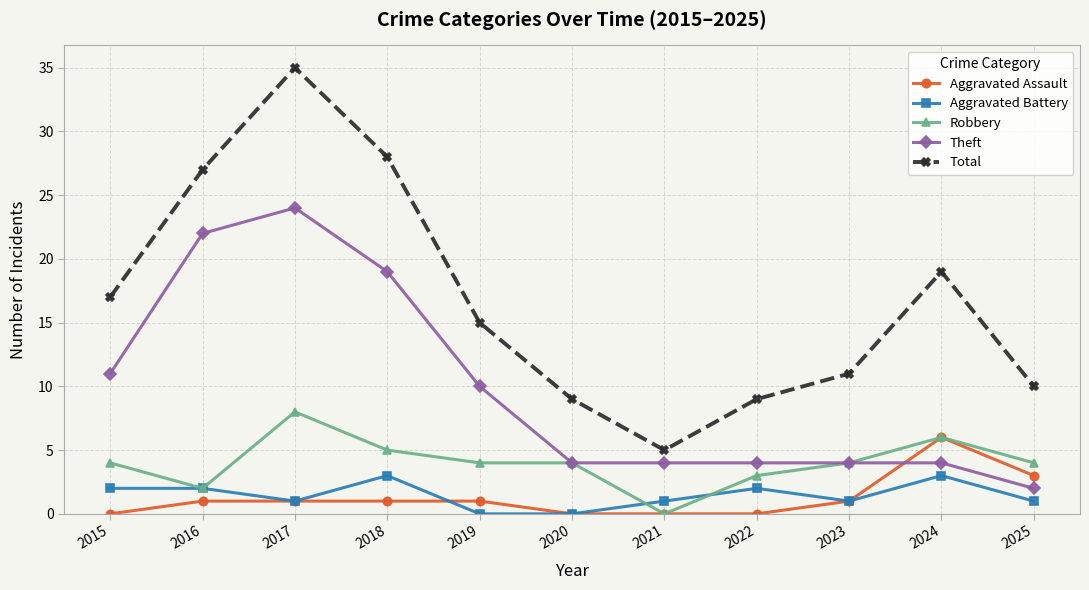

Where is the first local minimum for Aggravated Battery?

2017